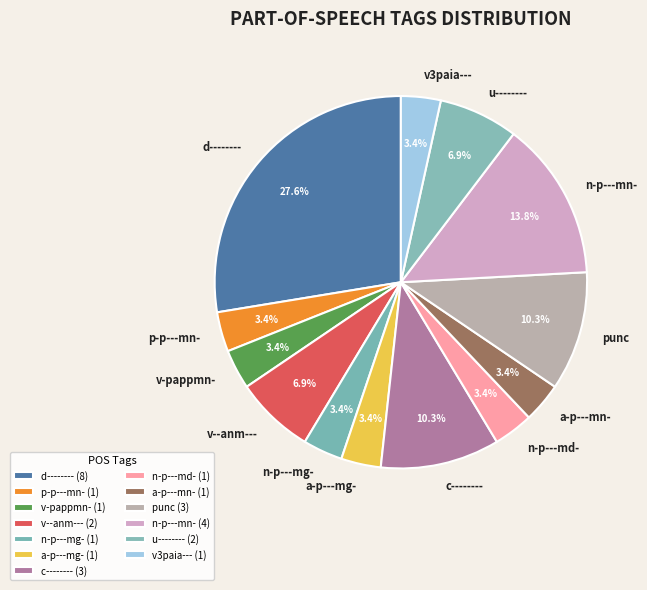

To the nearest percent, what percentage of the pie is p-p---mn-?

3%